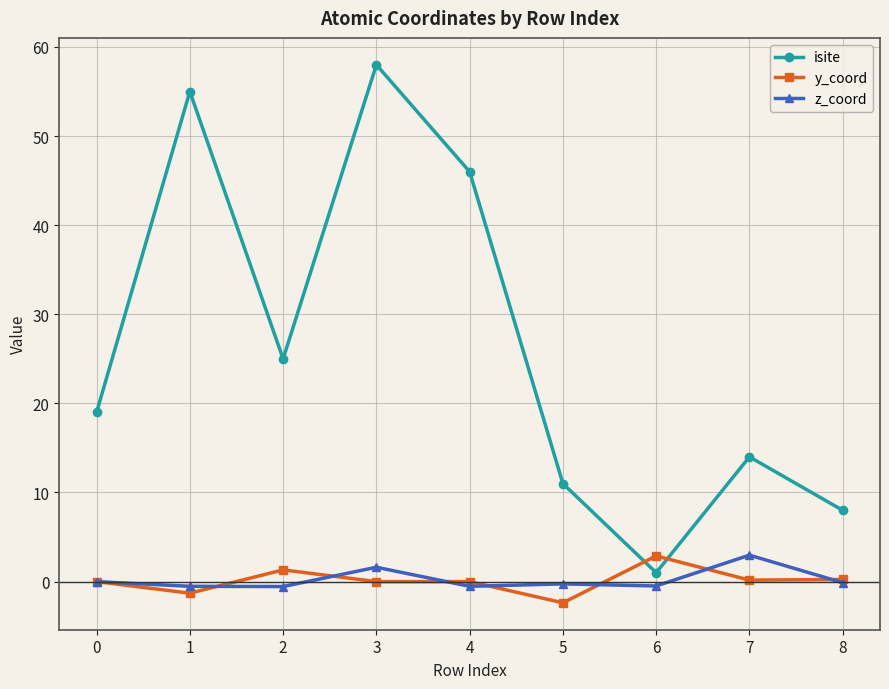

Where is isite nearest to the value 29?

2